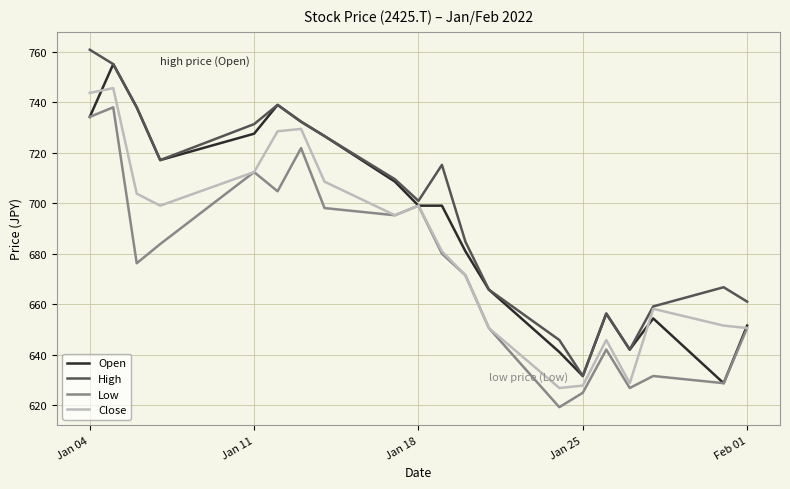

Rank the series by their average value, from highest to lowest.

High, Open, Close, Low